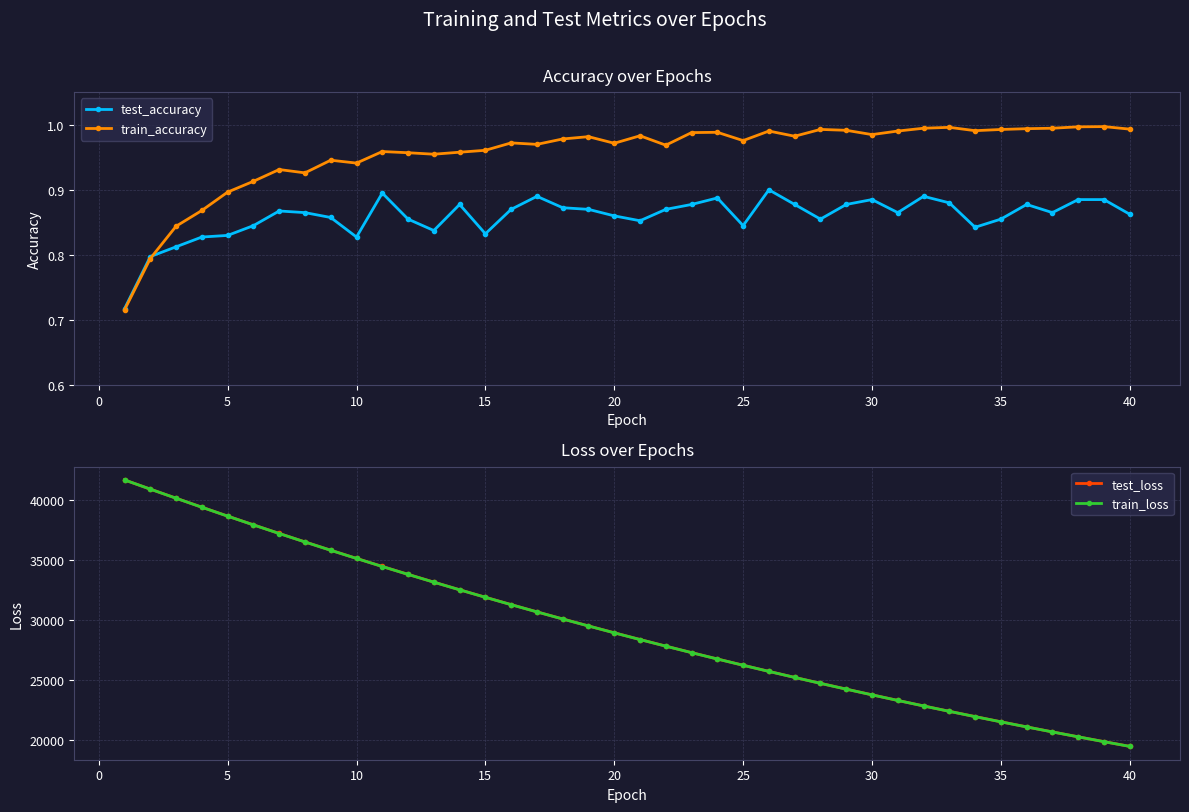

True or false: test_accuracy has more than 1 interior local peaks.

True